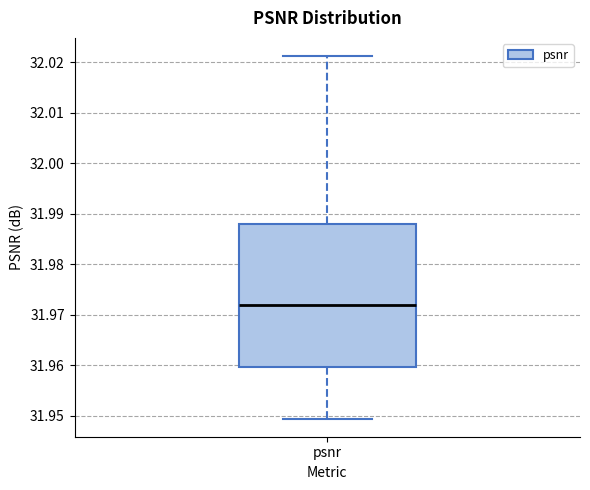

Where does the upper whisker of the box for psnr end on the y-axis? The values are not printed on the chart, so give them approximately, as read against the axis.

32.021